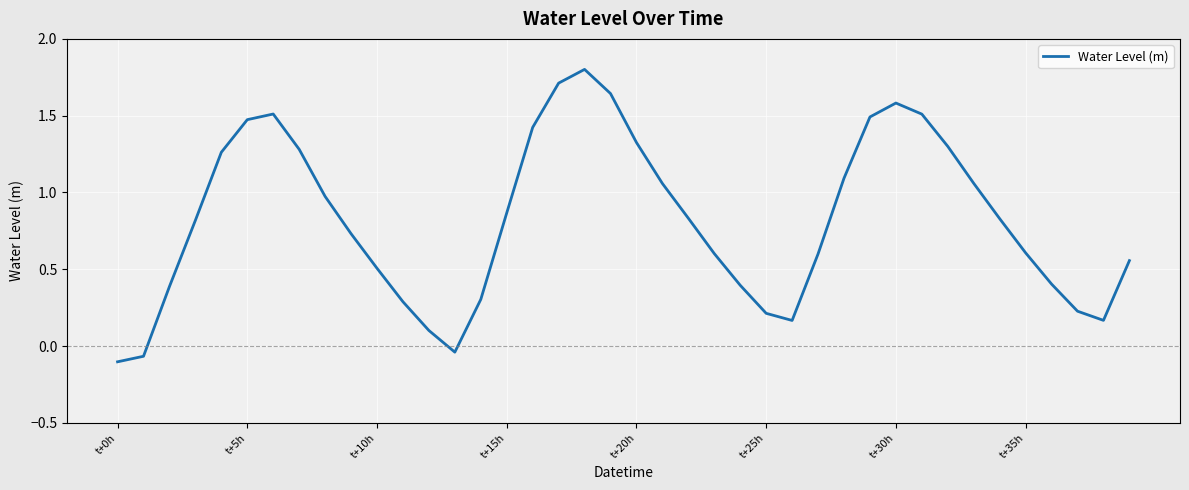

What is the difference between the maximum and minimum values?

1.9